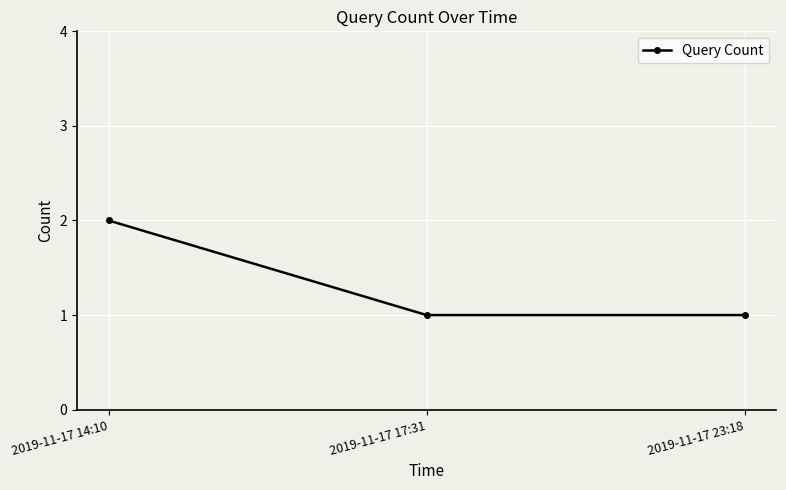

Reading left to right, extract all data points from this chart.

2019-11-17 14:10=2	2019-11-17 17:31=1	2019-11-17 23:18=1